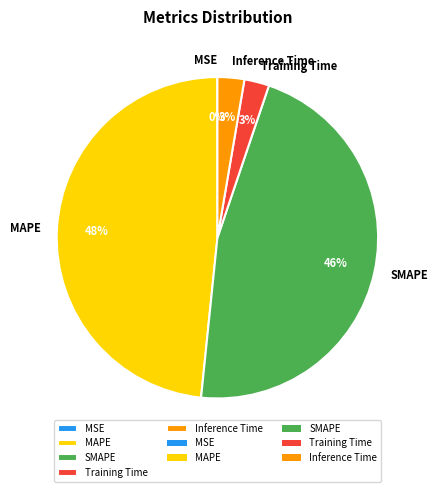

Is there any slice that represents more than half of the pie?

No